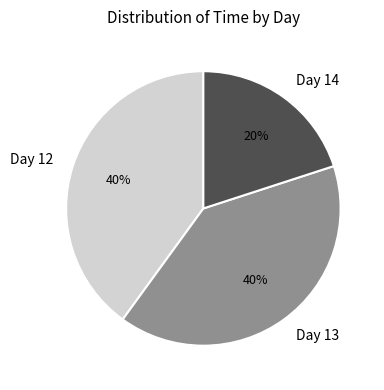

What percentage is the Day 14 slice, to the nearest percent?

20%